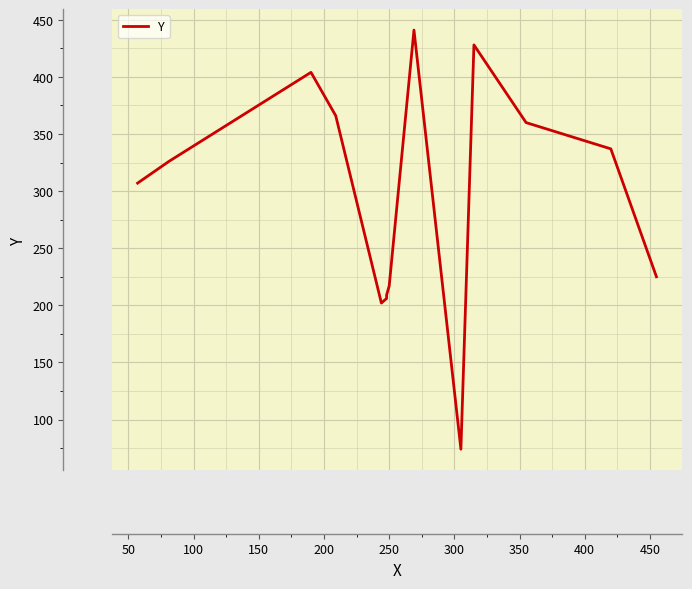

Is it true that the value at 13 is 387?

False